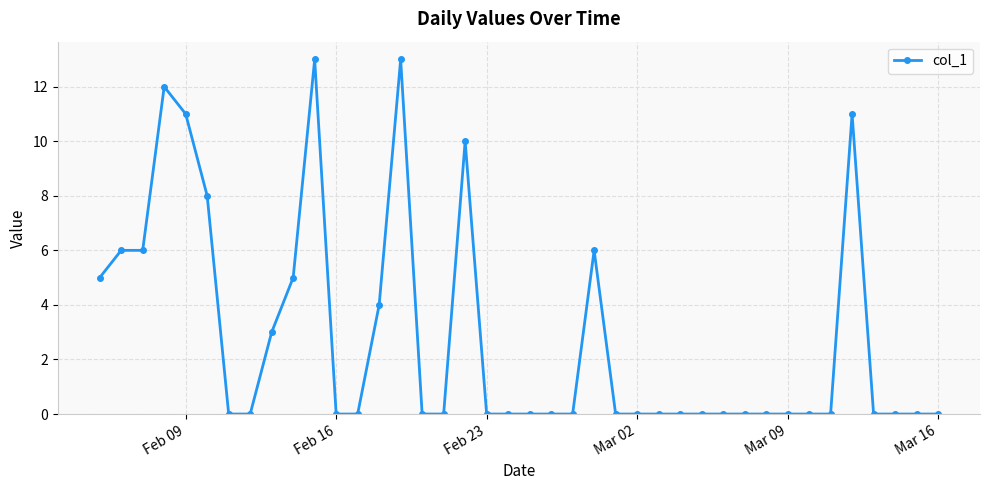

What is the maximum value shown in the chart?

13